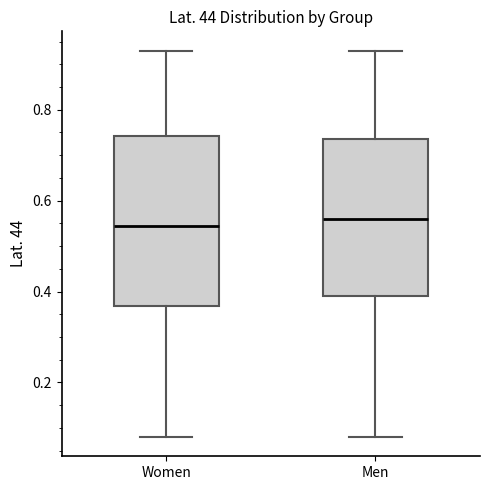

Reading left to right, transcribe this box plot: for each box, give where its median line is, the range the box spans, and where its two whiskers end, as read against the y-axis. The values are not printed on the chart, so give them approximately, as read against the axis.

Women: median 0.54, box 0.36 to 0.74, whiskers 0.08 to 0.94
Men: median 0.56, box 0.40 to 0.74, whiskers 0.08 to 0.94